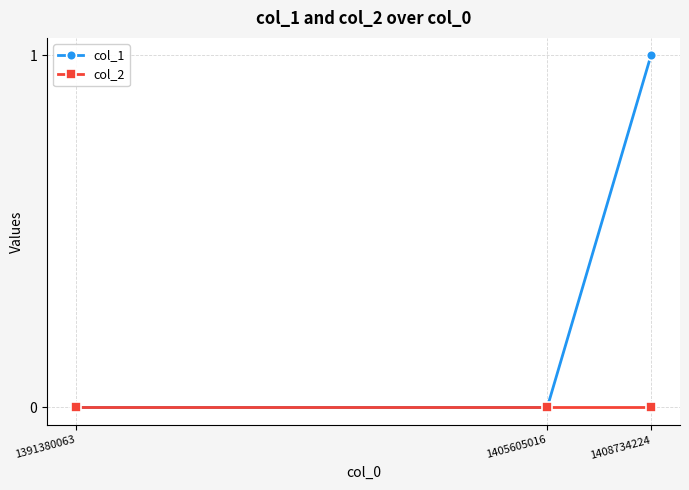

Reading left to right, list all the values displayed in this chart.

col_1: 1391380063=0	1405605016=0	1408734224=1
col_2: 1391380063=0	1405605016=0	1408734224=0